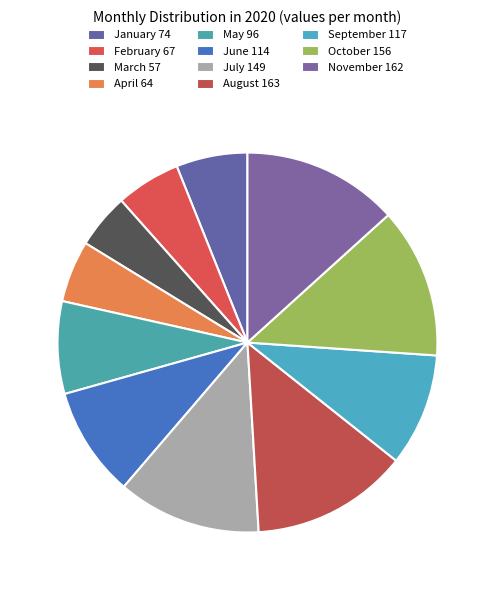

Count the number of slices in the pie.

11